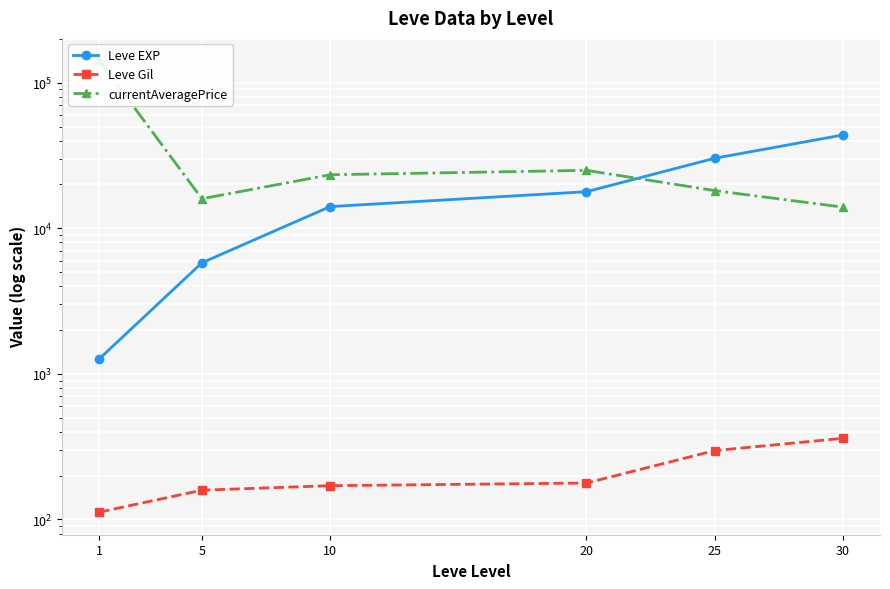

Between 25 and 30, which is larger?

30